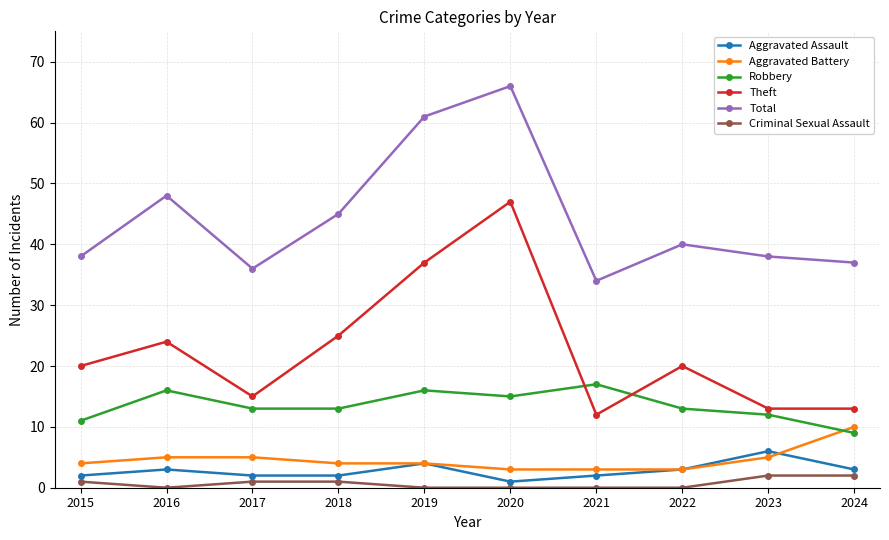

Which series has the largest range (max minus min)?

Theft